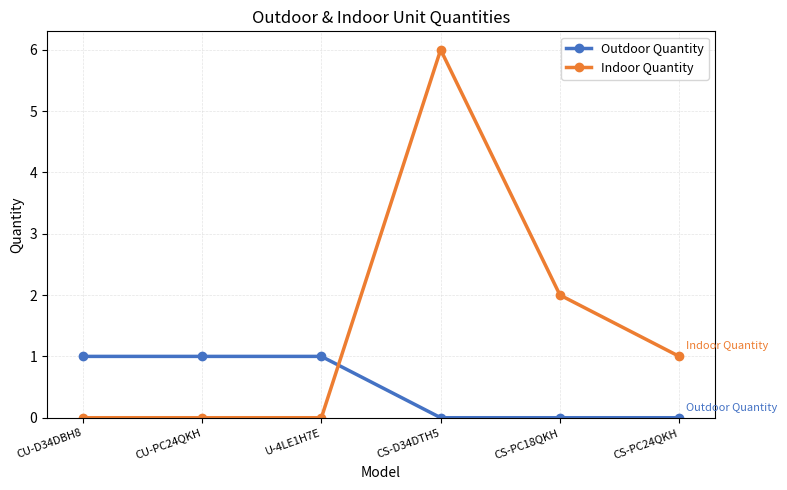

True or false: Indoor Quantity has more than 0 points higher than both neighbors.

True